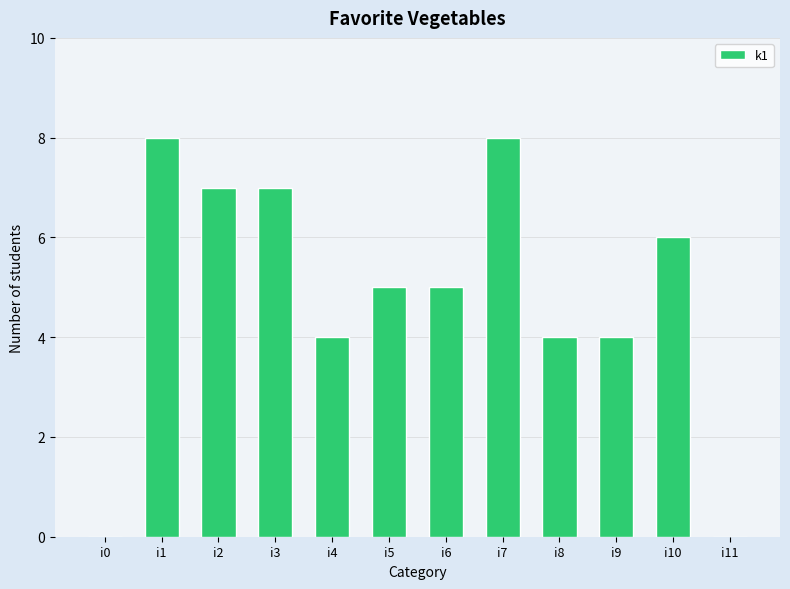

What is the sum of all values?

58